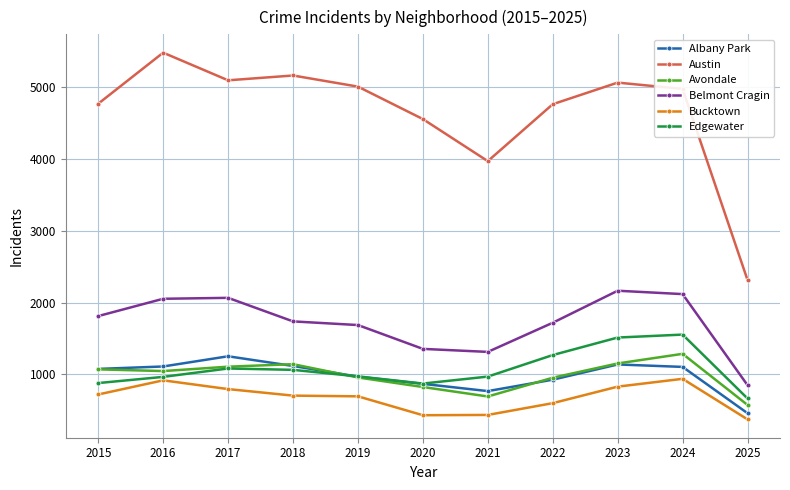

At which category does the chart reach its minimum across all series?

2025